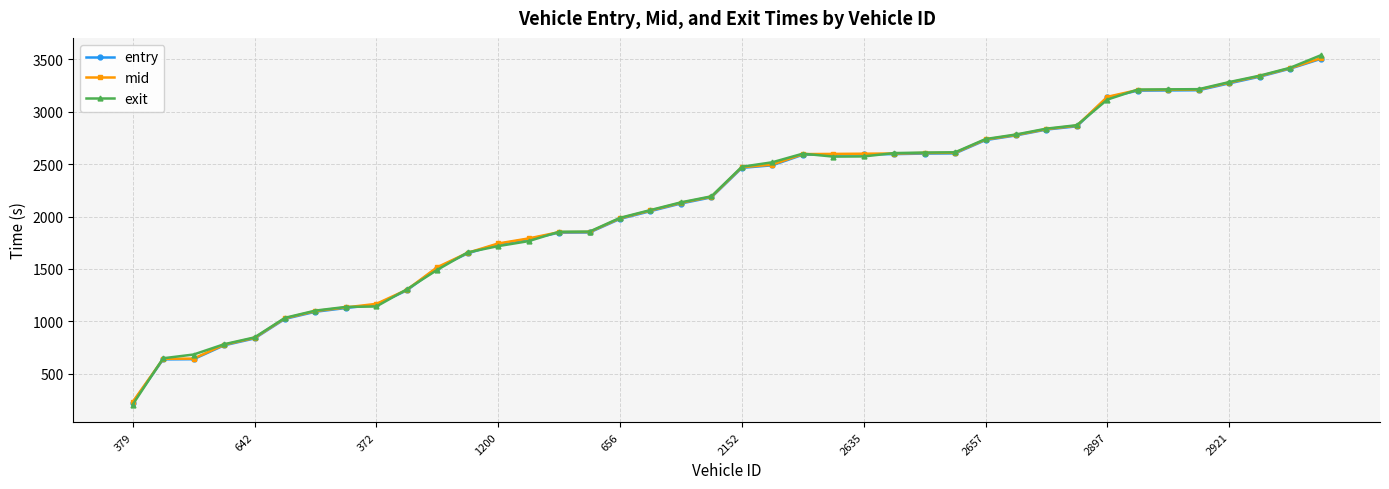

Which series ends up on top after the final intersection of entry and exit?

exit